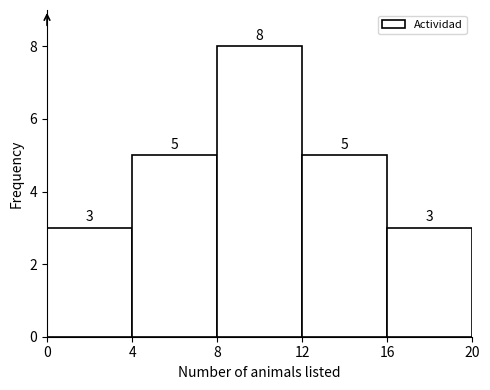

Reading left to right, list every bar in this chart as the range it spans on the x-axis followed by its height.

0 to 4: 3
4 to 8: 5
8 to 12: 8
12 to 16: 5
16 to 20: 3